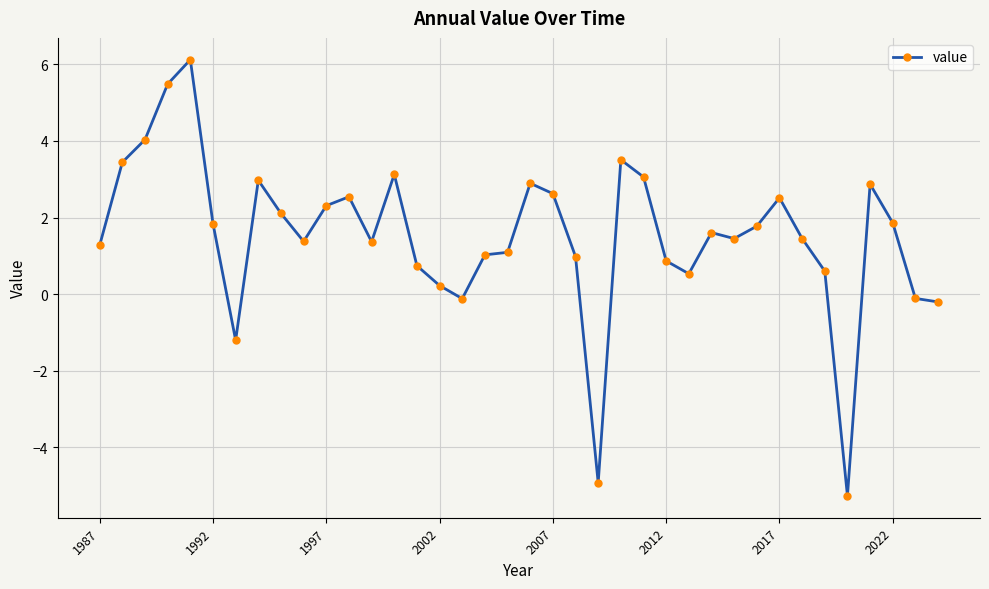

What is the sum of all values?

57.8